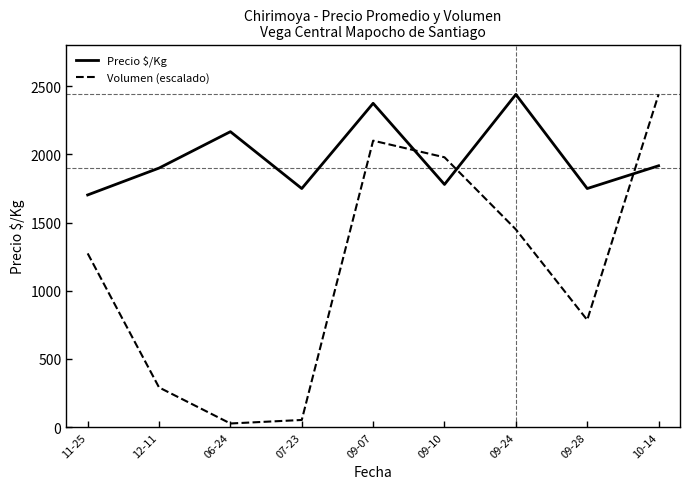

Where is the first local maximum for Volumen (escalado)?

09-07